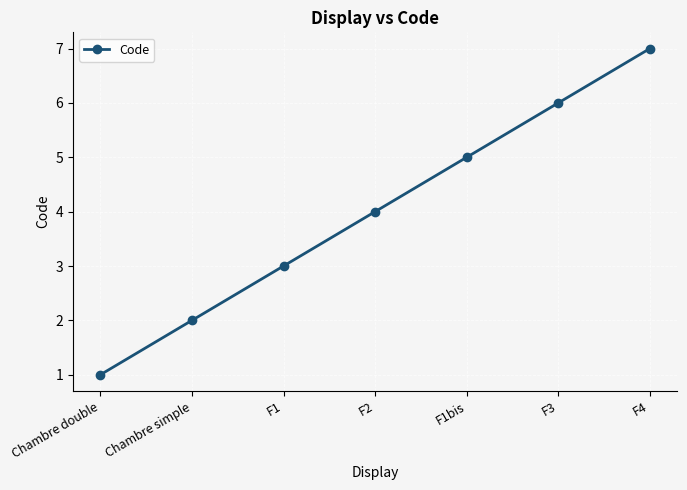

What position from the left is F4?

7